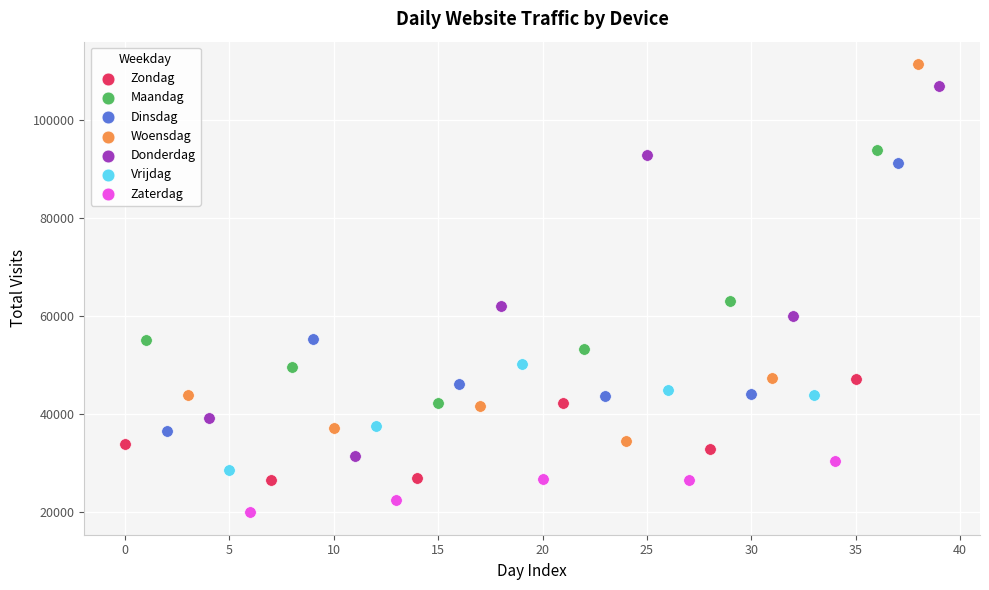

Which series contains the highest Y value?

Woensdag